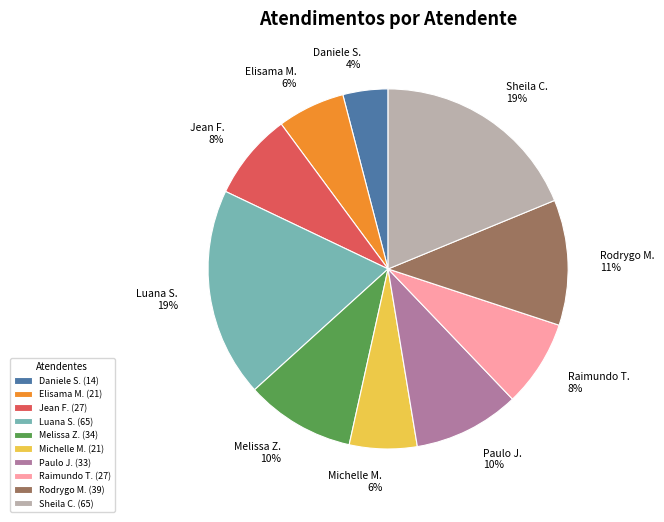

How many slices are in this pie chart?

10